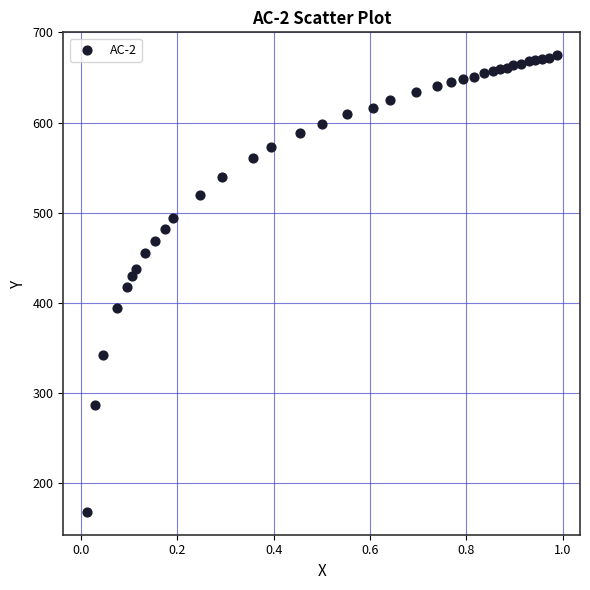

What is the range of X values (max minus min)?

1.0